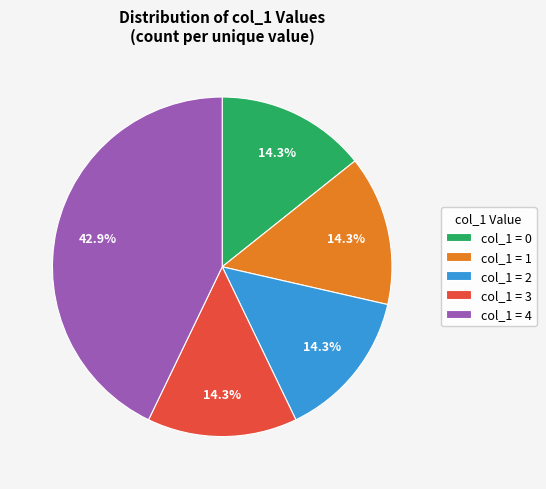

What percentage do col_1 = 4 and col_1 = 2 together represent?

57.1%